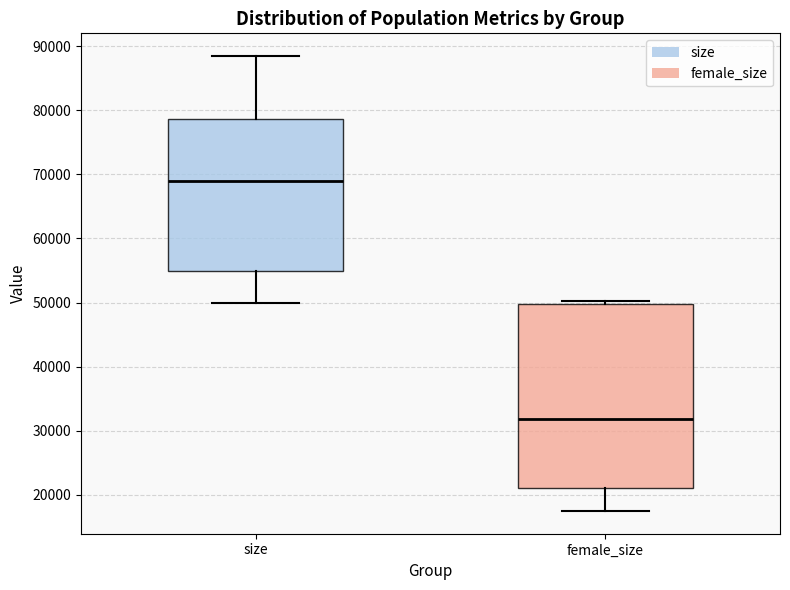

Reading left to right, read every box against the y-axis: the position of its median line, the range the box covers, and the ends of its whiskers. The values are not printed on the chart, so give them approximately, as read against the axis.

size: median 69000, box 55000 to 79000, whiskers 50000 to 88000
female_size: median 32000, box 21000 to 50000, whiskers 17000 to 50000 (just above the box's upper edge)